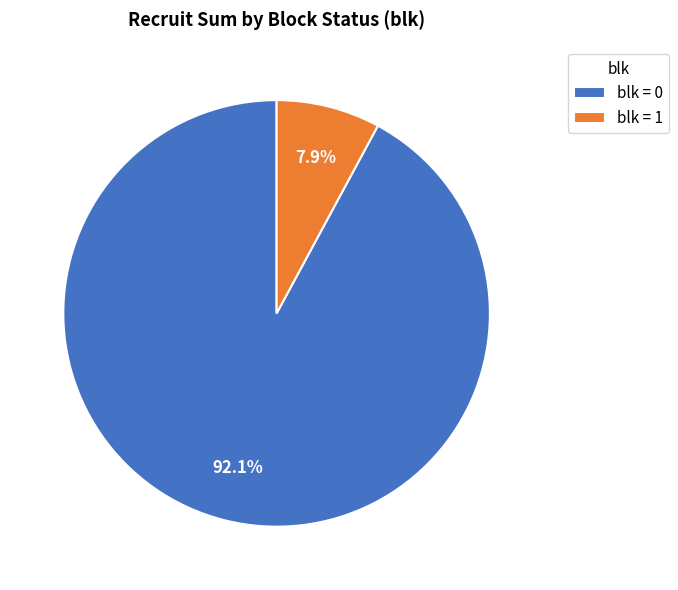

Between blk = 0 and blk = 1, which is larger?

blk = 0